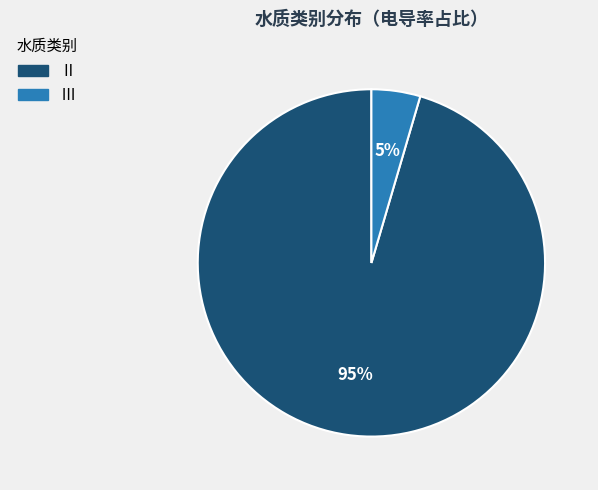

Is the sum of Ⅱ and Ⅲ greater than half?

Yes